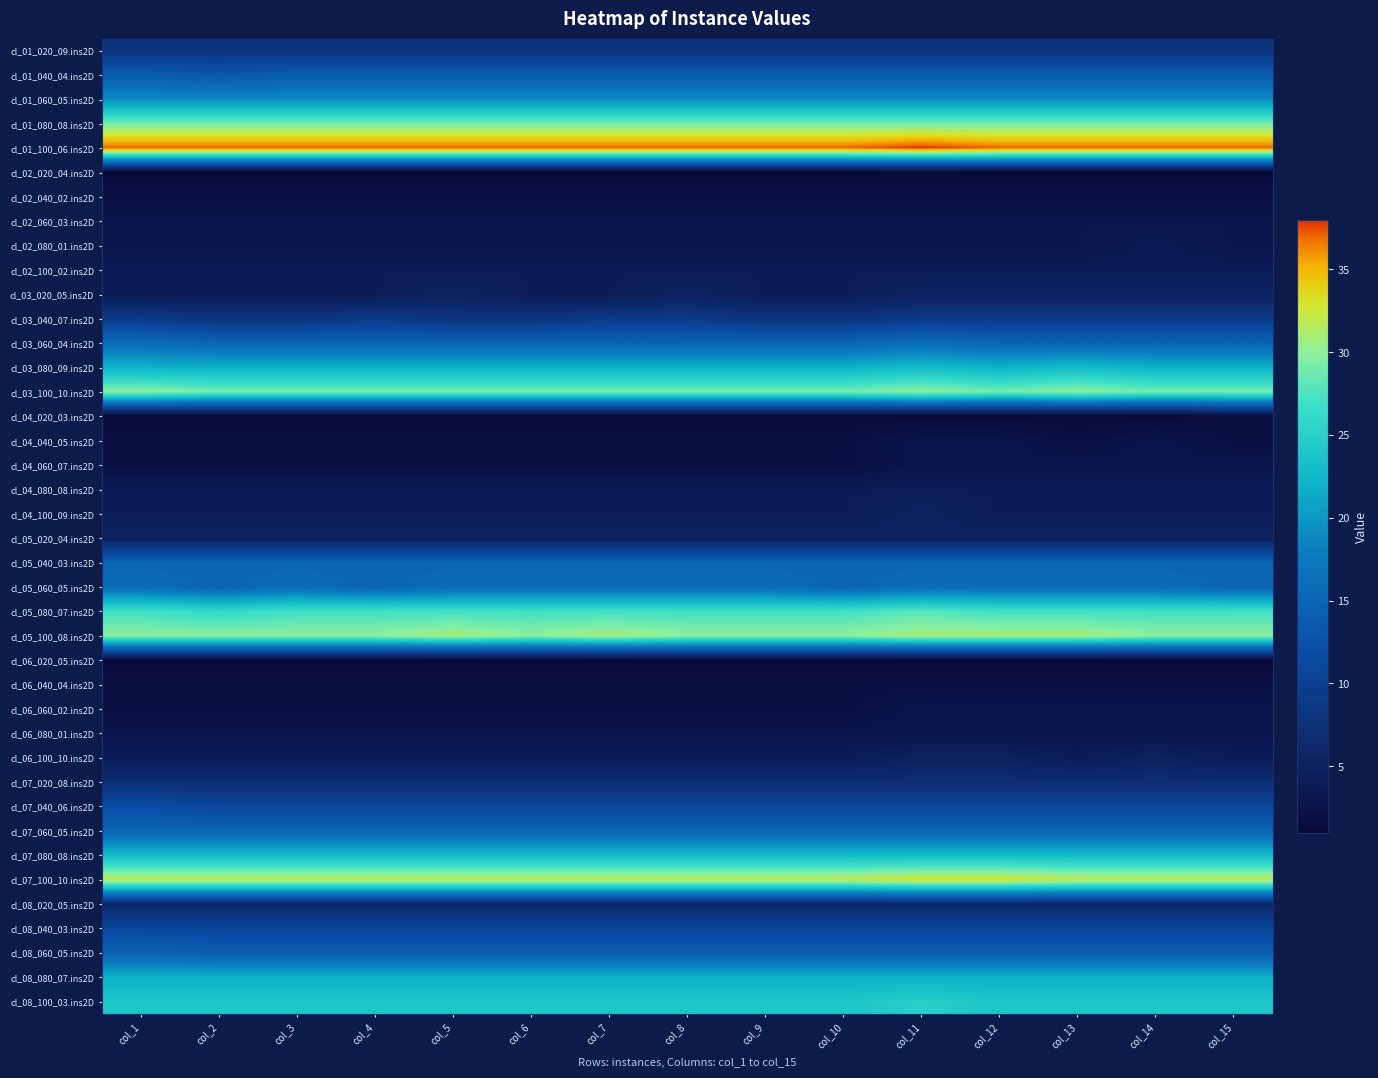

Reading left to right, extract all data points from this chart.

cl_01_020_09.ins2D: col_1=8	col_2=8	col_3=8	col_4=8	col_5=8	col_6=8	col_7=8	col_8=8	col_9=8	col_10=8	col_11=8	col_12=8	col_13=8	col_14=8	col_15=8
cl_01_040_04.ins2D: col_1=14	col_2=13	col_3=14	col_4=14	col_5=14	col_6=14	col_7=14	col_8=14	col_9=14	col_10=14	col_11=14	col_12=14	col_13=14	col_14=14	col_15=14
cl_01_060_05.ins2D: col_1=19	col_2=19	col_3=19	col_4=19	col_5=19	col_6=19	col_7=19	col_8=19	col_9=19	col_10=19	col_11=19	col_12=19	col_13=19	col_14=19	col_15=19
cl_01_080_08.ins2D: col_1=29	col_2=29	col_3=29	col_4=29	col_5=29	col_6=29	col_7=29	col_8=29	col_9=29	col_10=29	col_11=29	col_12=29	col_13=29	col_14=29	col_15=29
cl_01_100_06.ins2D: col_1=37	col_2=37	col_3=37	col_4=37	col_5=37	col_6=37	col_7=37	col_8=37	col_9=37	col_10=37	col_11=38	col_12=37	col_13=37	col_14=37	col_15=37
cl_02_020_04.ins2D: col_1=1	col_2=1	col_3=1	col_4=1	col_5=1	col_6=1	col_7=1	col_8=1	col_9=1	col_10=1	col_11=1	col_12=1	col_13=1	col_14=1	col_15=1
cl_02_040_02.ins2D: col_1=2	col_2=2	col_3=2	col_4=2	col_5=2	col_6=2	col_7=2	col_8=2	col_9=2	col_10=2	col_11=2	col_12=2	col_13=2	col_14=2	col_15=2
cl_02_060_03.ins2D: col_1=3	col_2=3	col_3=3	col_4=3	col_5=3	col_6=3	col_7=3	col_8=3	col_9=3	col_10=3	col_11=3	col_12=3	col_13=3	col_14=3	col_15=3
cl_02_080_01.ins2D: col_1=3	col_2=3	col_3=3	col_4=3	col_5=3	col_6=3	col_7=3	col_8=3	col_9=3	col_10=3	col_11=3	col_12=3	col_13=3	col_14=4	col_15=3
cl_02_100_02.ins2D: col_1=4	col_2=4	col_3=4	col_4=4	col_5=4	col_6=4	col_7=4	col_8=4	col_9=4	col_10=4	col_11=4	col_12=4	col_13=4	col_14=4	col_15=4
cl_03_020_05.ins2D: col_1=4	col_2=4	col_3=4	col_4=4	col_5=5	col_6=4	col_7=4	col_8=5	col_9=4	col_10=4	col_11=5	col_12=5	col_13=5	col_14=5	col_15=5
cl_03_040_07.ins2D: col_1=9	col_2=8	col_3=8	col_4=9	col_5=8	col_6=8	col_7=9	col_8=9	col_9=8	col_10=8	col_11=9	col_12=9	col_13=9	col_14=9	col_15=9
cl_03_060_04.ins2D: col_1=16	col_2=15	col_3=15	col_4=15	col_5=15	col_6=15	col_7=15	col_8=15	col_9=15	col_10=15	col_11=16	col_12=15	col_13=15	col_14=15	col_15=15
cl_03_080_09.ins2D: col_1=22	col_2=22	col_3=22	col_4=22	col_5=22	col_6=22	col_7=22	col_8=22	col_9=22	col_10=22	col_11=23	col_12=22	col_13=23	col_14=22	col_15=22
cl_03_100_10.ins2D: col_1=30	col_2=29	col_3=29	col_4=29	col_5=29	col_6=29	col_7=29	col_8=29	col_9=29	col_10=29	col_11=30	col_12=29	col_13=30	col_14=29	col_15=29
cl_04_020_03.ins2D: col_1=1	col_2=1	col_3=1	col_4=1	col_5=1	col_6=1	col_7=1	col_8=1	col_9=1	col_10=1	col_11=1	col_12=1	col_13=1	col_14=1	col_15=2
cl_04_040_05.ins2D: col_1=2	col_2=2	col_3=2	col_4=2	col_5=2	col_6=2	col_7=2	col_8=2	col_9=2	col_10=2	col_11=3	col_12=3	col_13=2	col_14=3	col_15=2
cl_04_060_07.ins2D: col_1=2	col_2=2	col_3=2	col_4=2	col_5=2	col_6=2	col_7=2	col_8=2	col_9=2	col_10=2	col_11=3	col_12=3	col_13=3	col_14=3	col_15=3
cl_04_080_08.ins2D: col_1=4	col_2=4	col_3=4	col_4=4	col_5=4	col_6=4	col_7=4	col_8=4	col_9=4	col_10=4	col_11=4	col_12=4	col_13=4	col_14=4	col_15=4
cl_04_100_09.ins2D: col_1=4	col_2=4	col_3=4	col_4=4	col_5=4	col_6=4	col_7=4	col_8=4	col_9=4	col_10=4	col_11=5	col_12=4	col_13=4	col_14=4	col_15=4
cl_05_020_04.ins2D: col_1=5	col_2=5	col_3=5	col_4=5	col_5=5	col_6=5	col_7=5	col_8=5	col_9=5	col_10=5	col_11=5	col_12=5	col_13=5	col_14=5	col_15=5
cl_05_040_03.ins2D: col_1=15	col_2=15	col_3=15	col_4=15	col_5=15	col_6=15	col_7=15	col_8=15	col_9=15	col_10=15	col_11=15	col_12=15	col_13=15	col_14=15	col_15=15
cl_05_060_05.ins2D: col_1=16	col_2=15	col_3=16	col_4=15	col_5=16	col_6=16	col_7=16	col_8=16	col_9=16	col_10=15	col_11=16	col_12=16	col_13=16	col_14=16	col_15=15
cl_05_080_07.ins2D: col_1=27	col_2=26	col_3=27	col_4=27	col_5=27	col_6=27	col_7=27	col_8=27	col_9=27	col_10=27	col_11=28	col_12=27	col_13=27	col_14=27	col_15=27
cl_05_100_08.ins2D: col_1=30	col_2=30	col_3=30	col_4=30	col_5=31	col_6=30	col_7=31	col_8=30	col_9=30	col_10=30	col_11=31	col_12=31	col_13=31	col_14=30	col_15=30
cl_06_020_05.ins2D: col_1=1	col_2=1	col_3=1	col_4=1	col_5=1	col_6=1	col_7=1	col_8=1	col_9=1	col_10=1	col_11=1	col_12=1	col_13=1	col_14=1	col_15=1
cl_06_040_04.ins2D: col_1=2	col_2=2	col_3=2	col_4=2	col_5=2	col_6=2	col_7=2	col_8=2	col_9=2	col_10=2	col_11=2	col_12=2	col_13=2	col_14=2	col_15=2
cl_06_060_02.ins2D: col_1=2	col_2=2	col_3=2	col_4=2	col_5=2	col_6=2	col_7=2	col_8=2	col_9=2	col_10=2	col_11=3	col_12=3	col_13=3	col_14=3	col_15=3
cl_06_080_01.ins2D: col_1=3	col_2=3	col_3=3	col_4=3	col_5=3	col_6=3	col_7=3	col_8=3	col_9=3	col_10=3	col_11=3	col_12=3	col_13=3	col_14=3	col_15=3
cl_06_100_10.ins2D: col_1=4	col_2=4	col_3=4	col_4=4	col_5=4	col_6=4	col_7=4	col_8=4	col_9=4	col_10=4	col_11=5	col_12=5	col_13=4	col_14=5	col_15=4
cl_07_020_08.ins2D: col_1=7	col_2=7	col_3=7	col_4=7	col_5=7	col_6=7	col_7=7	col_8=7	col_9=7	col_10=7	col_11=7	col_12=7	col_13=7	col_14=7	col_15=7
cl_07_040_06.ins2D: col_1=12	col_2=11	col_3=11	col_4=11	col_5=11	col_6=11	col_7=11	col_8=11	col_9=11	col_10=11	col_11=11	col_12=11	col_13=11	col_14=11	col_15=11
cl_07_060_05.ins2D: col_1=15	col_2=15	col_3=15	col_4=15	col_5=15	col_6=15	col_7=15	col_8=15	col_9=15	col_10=15	col_11=15	col_12=15	col_13=15	col_14=15	col_15=15
cl_07_080_08.ins2D: col_1=23	col_2=23	col_3=23	col_4=23	col_5=23	col_6=23	col_7=23	col_8=23	col_9=23	col_10=23	col_11=23	col_12=23	col_13=23	col_14=23	col_15=23
cl_07_100_10.ins2D: col_1=32	col_2=32	col_3=32	col_4=32	col_5=32	col_6=32	col_7=32	col_8=32	col_9=32	col_10=32	col_11=33	col_12=33	col_13=32	col_14=32	col_15=32
cl_08_020_05.ins2D: col_1=6	col_2=6	col_3=6	col_4=6	col_5=6	col_6=6	col_7=6	col_8=6	col_9=6	col_10=6	col_11=6	col_12=6	col_13=6	col_14=6	col_15=6
cl_08_040_03.ins2D: col_1=11	col_2=11	col_3=11	col_4=11	col_5=11	col_6=11	col_7=11	col_8=11	col_9=11	col_10=11	col_11=11	col_12=11	col_13=11	col_14=11	col_15=11
cl_08_060_05.ins2D: col_1=15	col_2=14	col_3=14	col_4=14	col_5=14	col_6=14	col_7=14	col_8=14	col_9=14	col_10=14	col_11=14	col_12=14	col_13=14	col_14=14	col_15=14
cl_08_080_07.ins2D: col_1=22	col_2=22	col_3=22	col_4=22	col_5=22	col_6=22	col_7=22	col_8=22	col_9=22	col_10=22	col_11=22	col_12=22	col_13=22	col_14=22	col_15=22
cl_08_100_03.ins2D: col_1=24	col_2=24	col_3=24	col_4=24	col_5=24	col_6=24	col_7=24	col_8=24	col_9=24	col_10=24	col_11=25	col_12=24	col_13=24	col_14=24	col_15=24